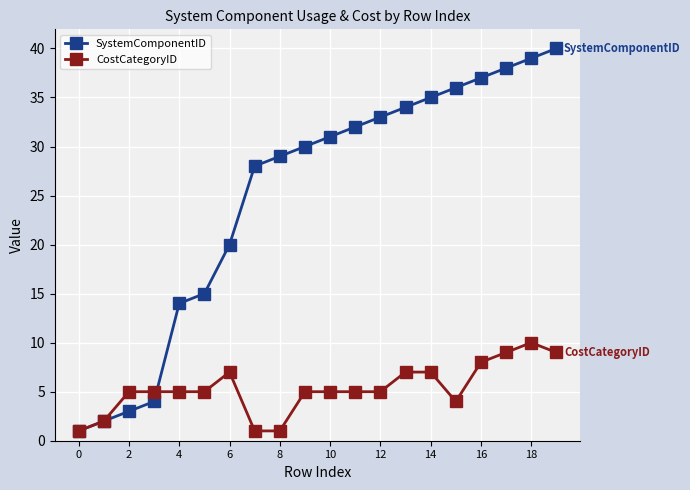

Count the CostCategoryID values in the range 5 to 7.

11